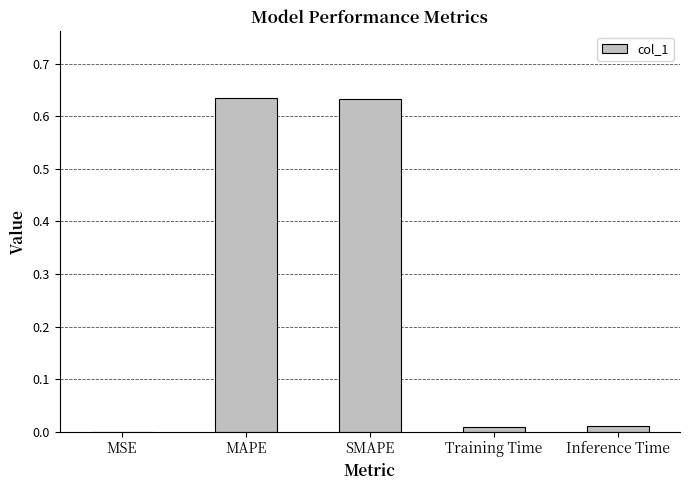

True or false: the data shows 0.9 at MAPE.

False